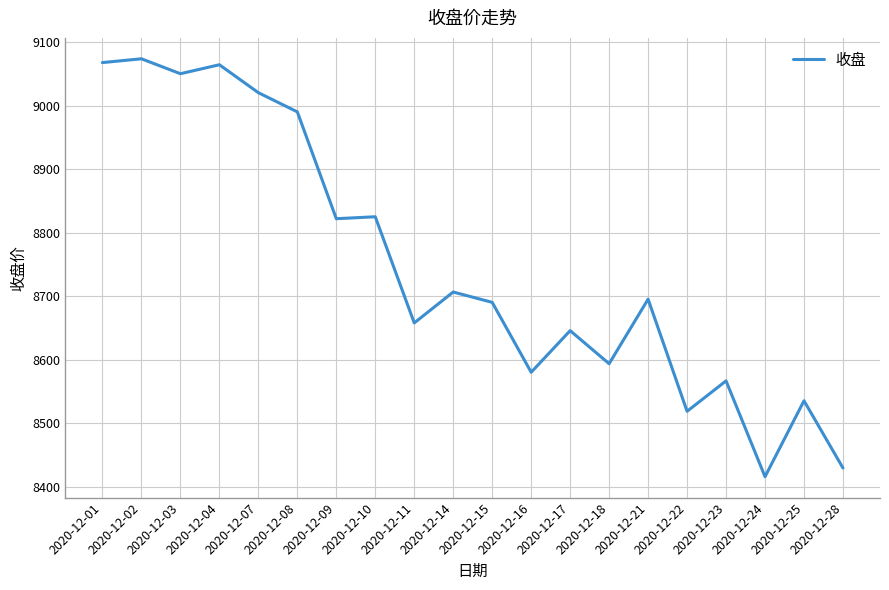

Where does the data first go above 8695?

2020-12-01